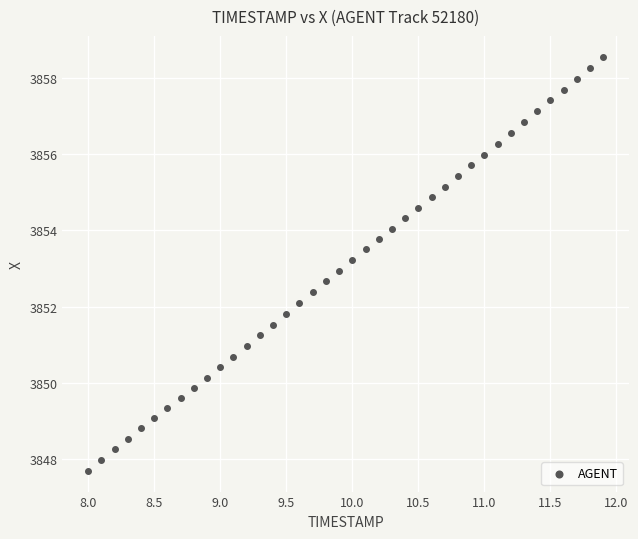

What is the range of Y values (max minus min)?

10.9